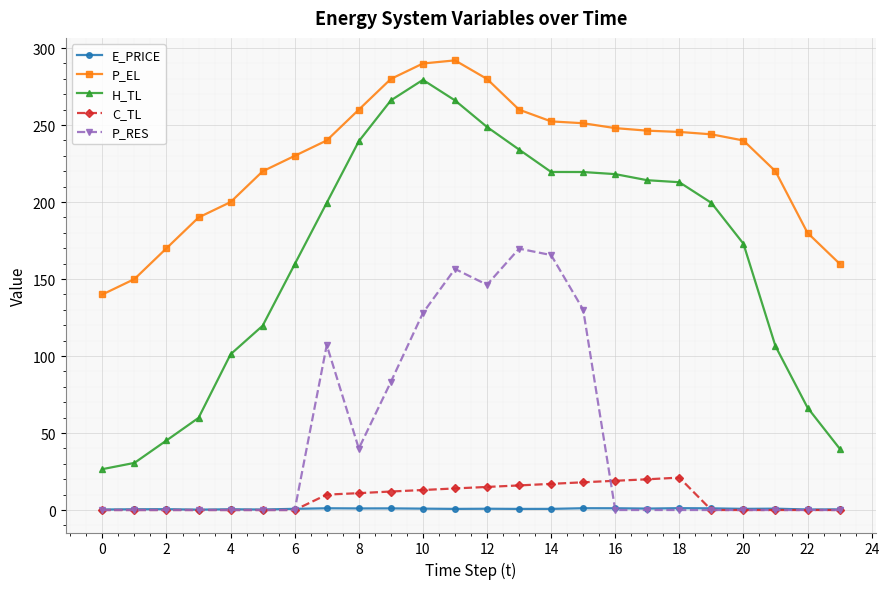

Which series has the largest range (max minus min)?

H_TL